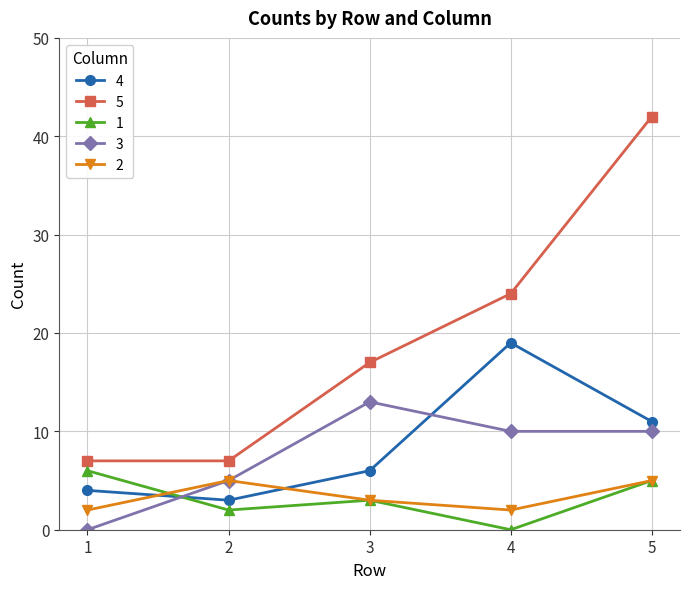

Which series has the widest spread of values?

5